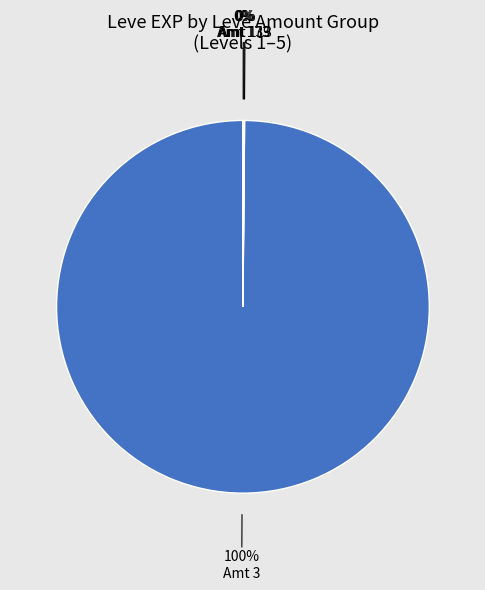

Is there a majority slice in this chart?

Yes